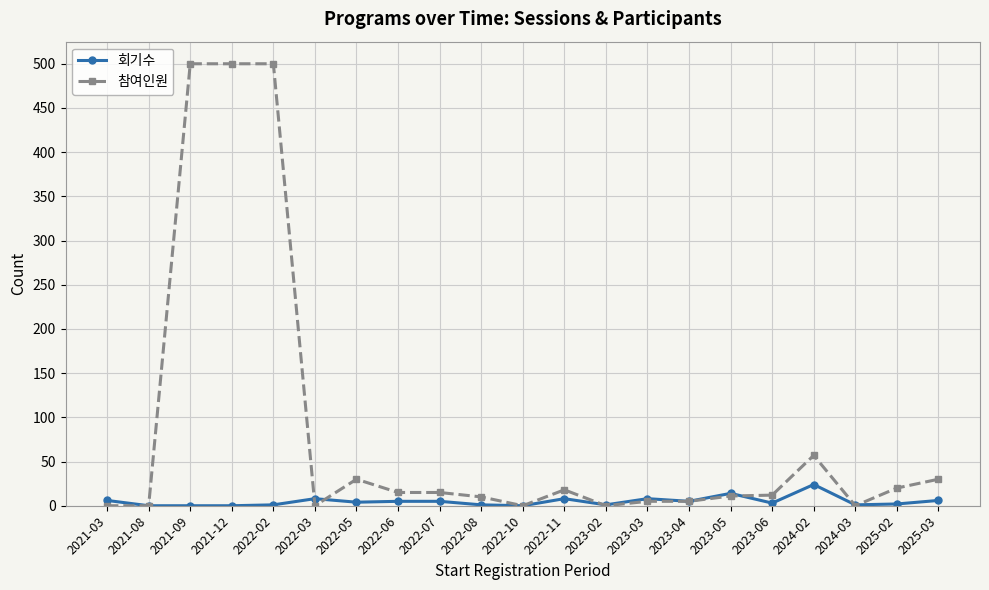

What is the difference between the maximum and minimum values in the 회기수 series?

24